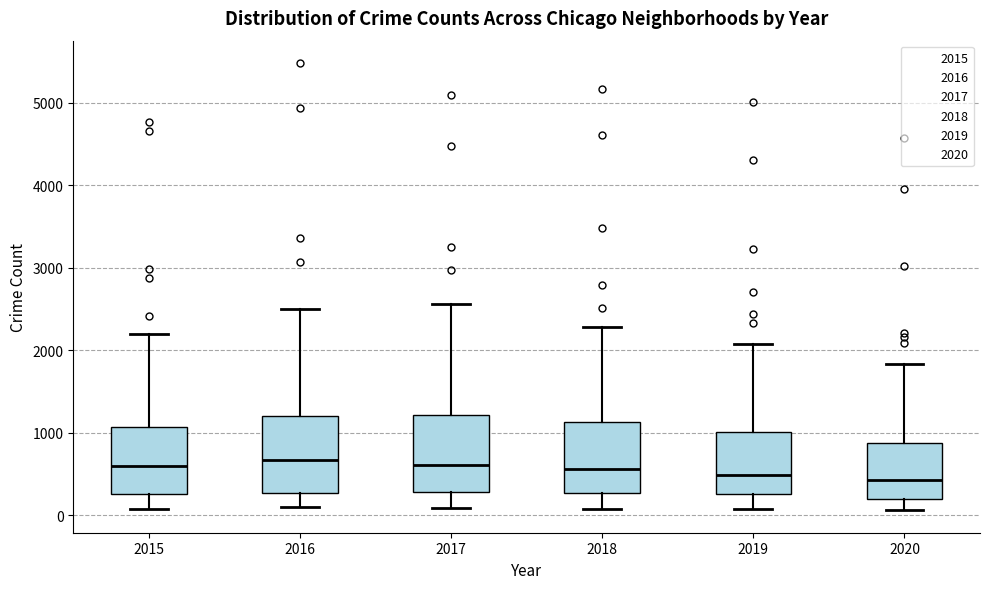

Where does the upper whisker of the box at x = 2018 end on the y-axis? The values are not printed on the chart, so give them approximately, as read against the axis.

2300